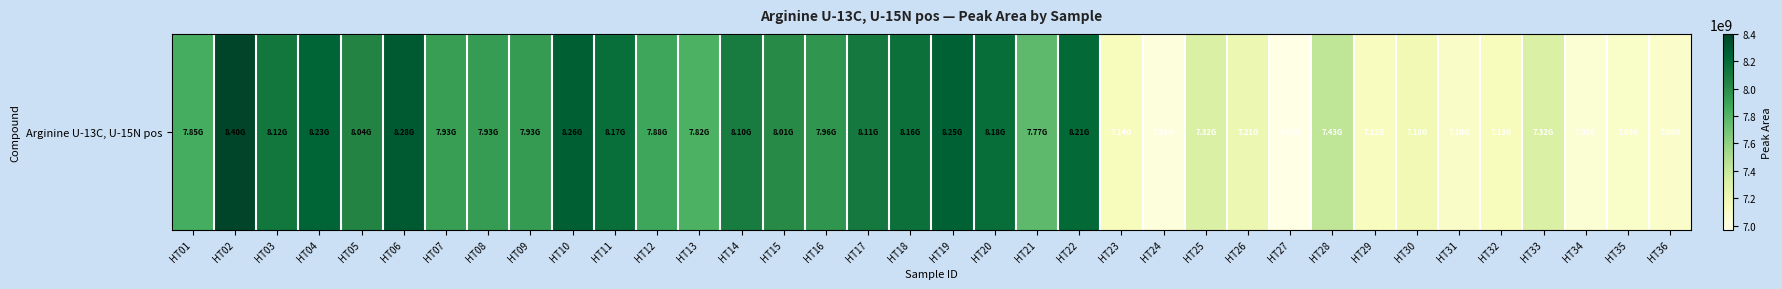

List the labels in order of value, smallest first.

HT27, HT24, HT34, HT36, HT35, HT31, HT29, HT32, HT23, HT30, HT26, HT33, HT25, HT28, HT21, HT13, HT01, HT12, HT07, HT08, HT09, HT16, HT15, HT05, HT14, HT17, HT03, HT18, HT11, HT20, HT22, HT04, HT19, HT10, HT06, HT02